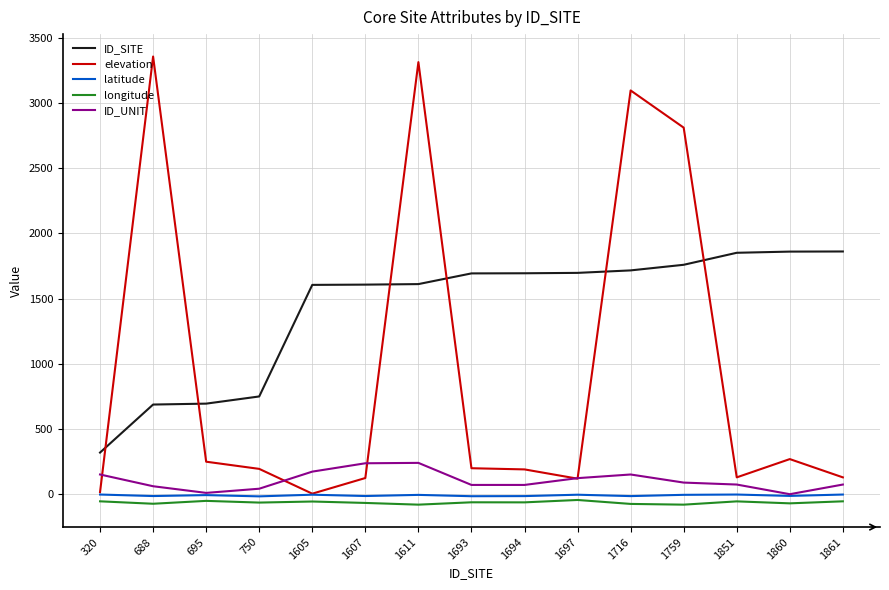

What is the smallest value displayed?

-79.1